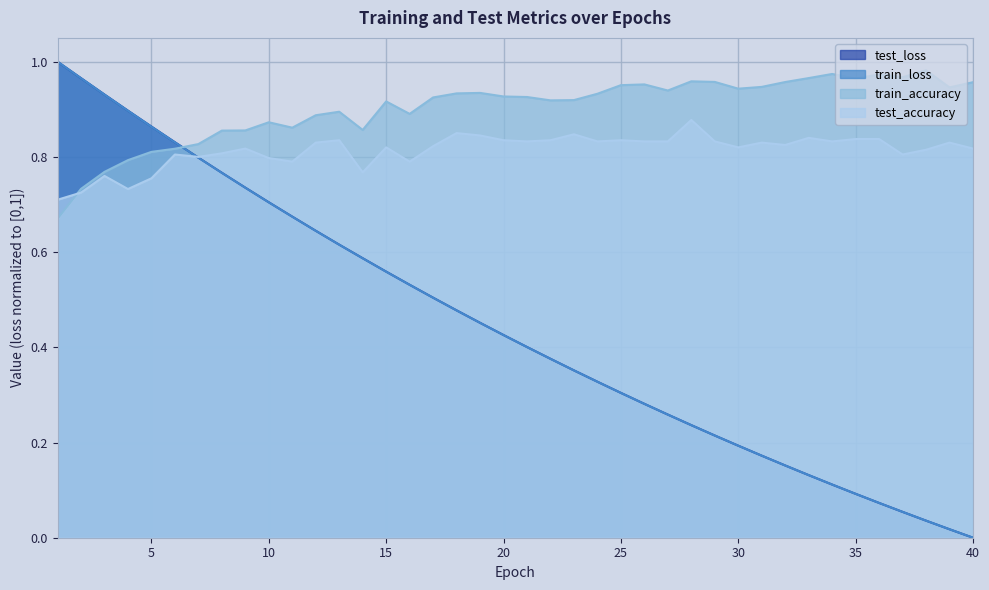

Which category has the highest value in the test_loss series?

1